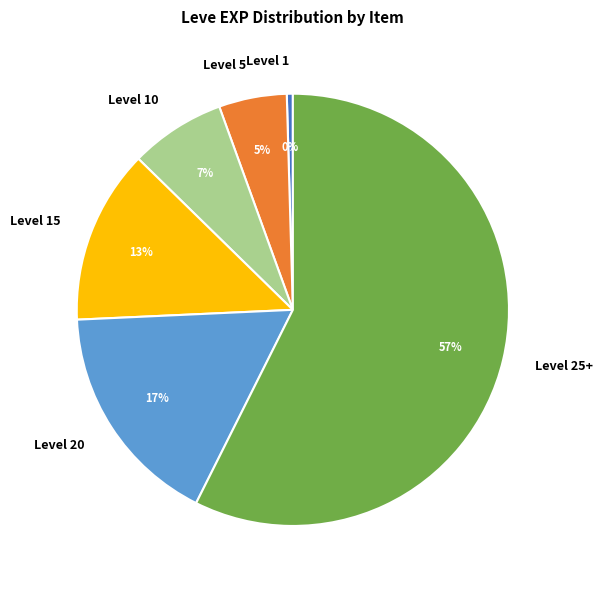

Which slice represents more than half of the pie?

Level 25+